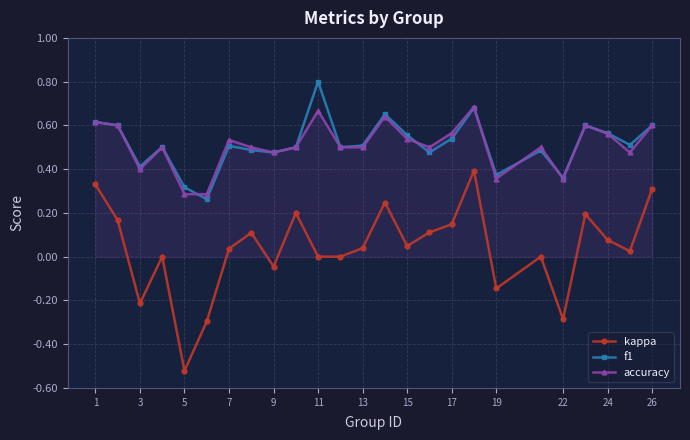

True or false: accuracy has more than 0 points higher than both neighbors.

True